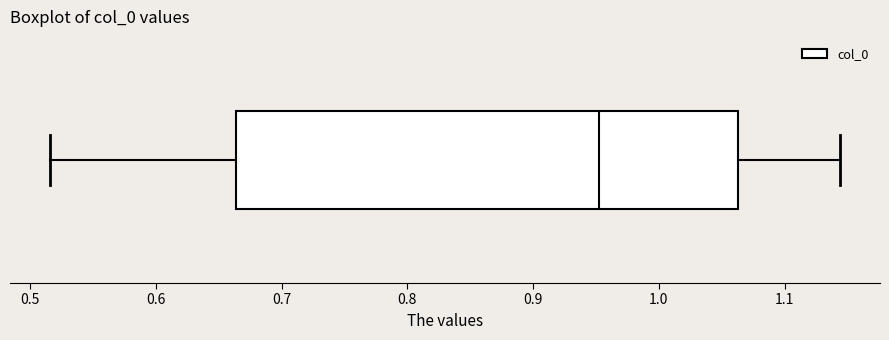

Where is the right edge of the box on the x-axis? The values are not printed on the chart, so give them approximately, as read against the axis.

1.06